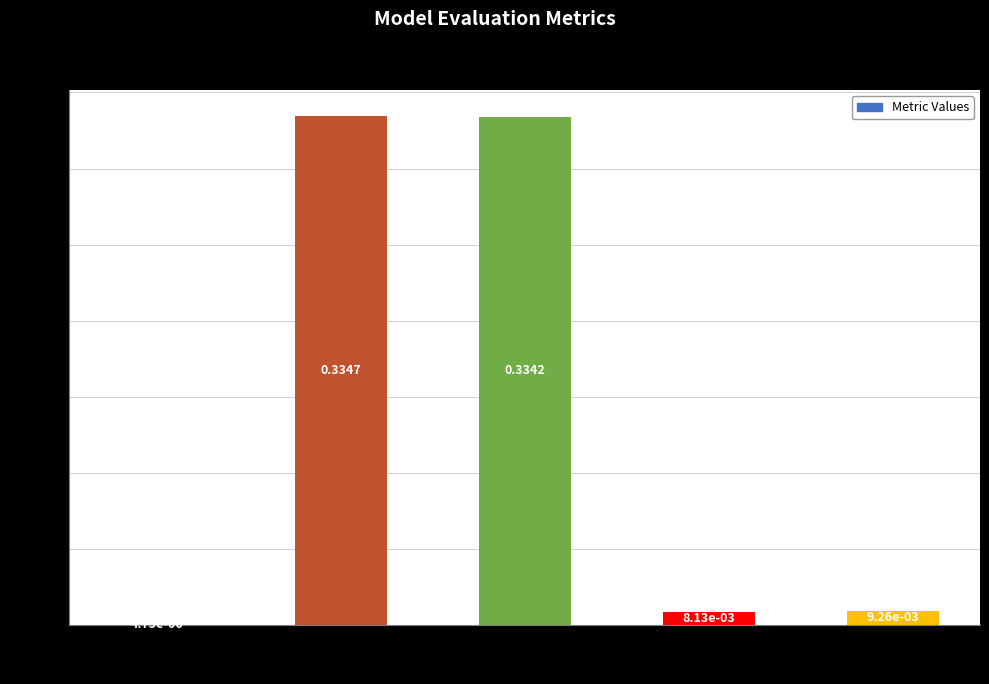

At which category does the chart reach its peak across all series?

MAPE